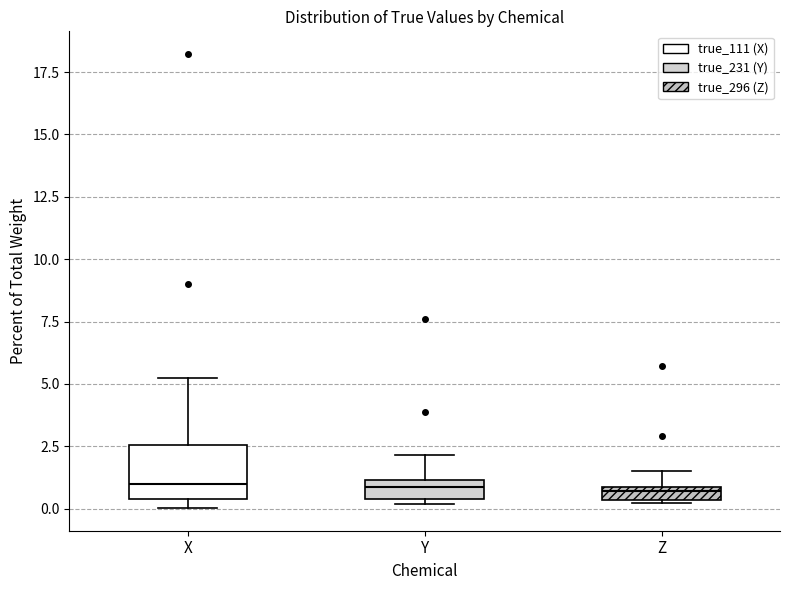

Where does the upper whisker of the box for Z end on the y-axis? The values are not printed on the chart, so give them approximately, as read against the axis.

1.5